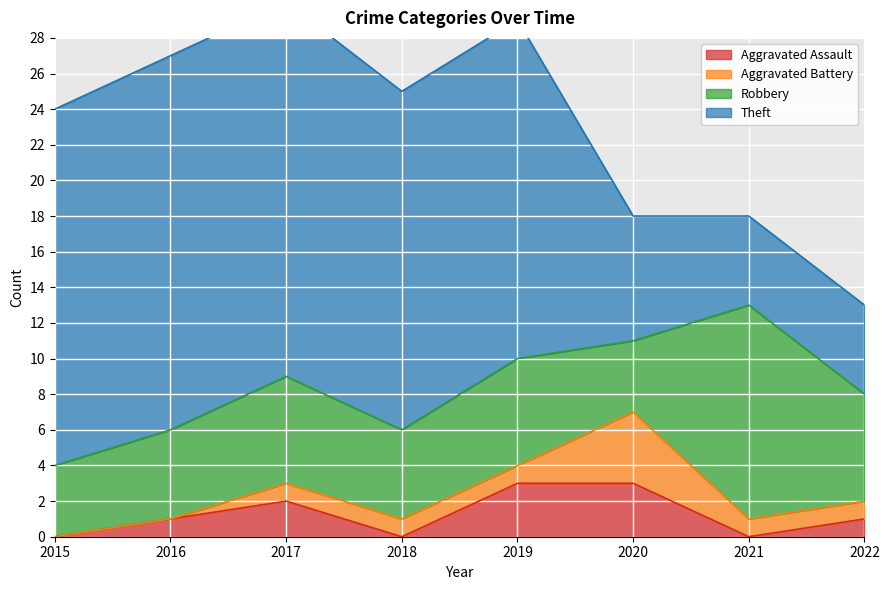

Reading left to right, what are all the values shown in this chart?

Aggravated Assault: 2015=0	2016=1	2017=2	2018=0	2019=3	2020=3	2021=0	2022=1
Aggravated Battery: 2015=0	2016=0	2017=1	2018=1	2019=1	2020=4	2021=1	2022=1
Robbery: 2015=4	2016=5	2017=6	2018=5	2019=6	2020=4	2021=12	2022=6
Theft: 2015=20	2016=21	2017=21	2018=19	2019=19	2020=7	2021=5	2022=5